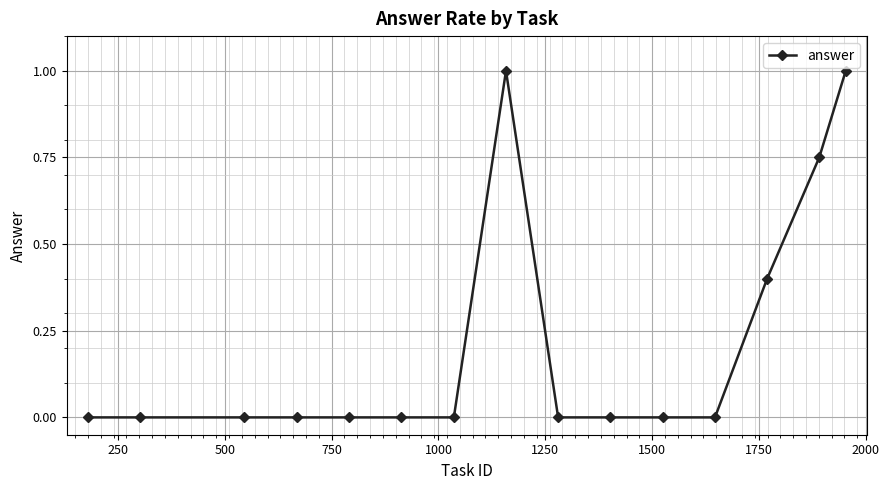

What is the greatest value displayed?

1.0